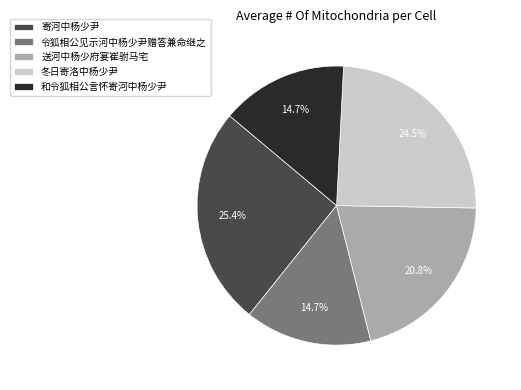

Does 送河中杨少府宴崔驸马宅 represent more than half of the total?

No